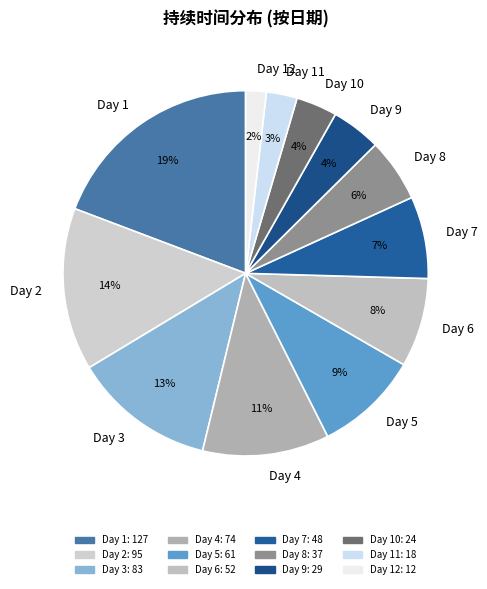

To the nearest percent, what is the difference between the largest and smallest slice percentages?

17%